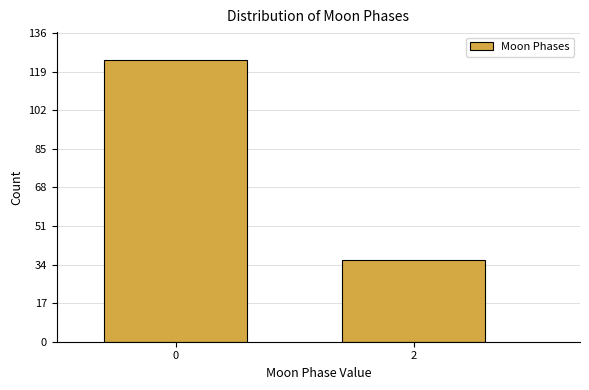

Reading left to right, list all the values displayed in this chart.

0=124	2=36